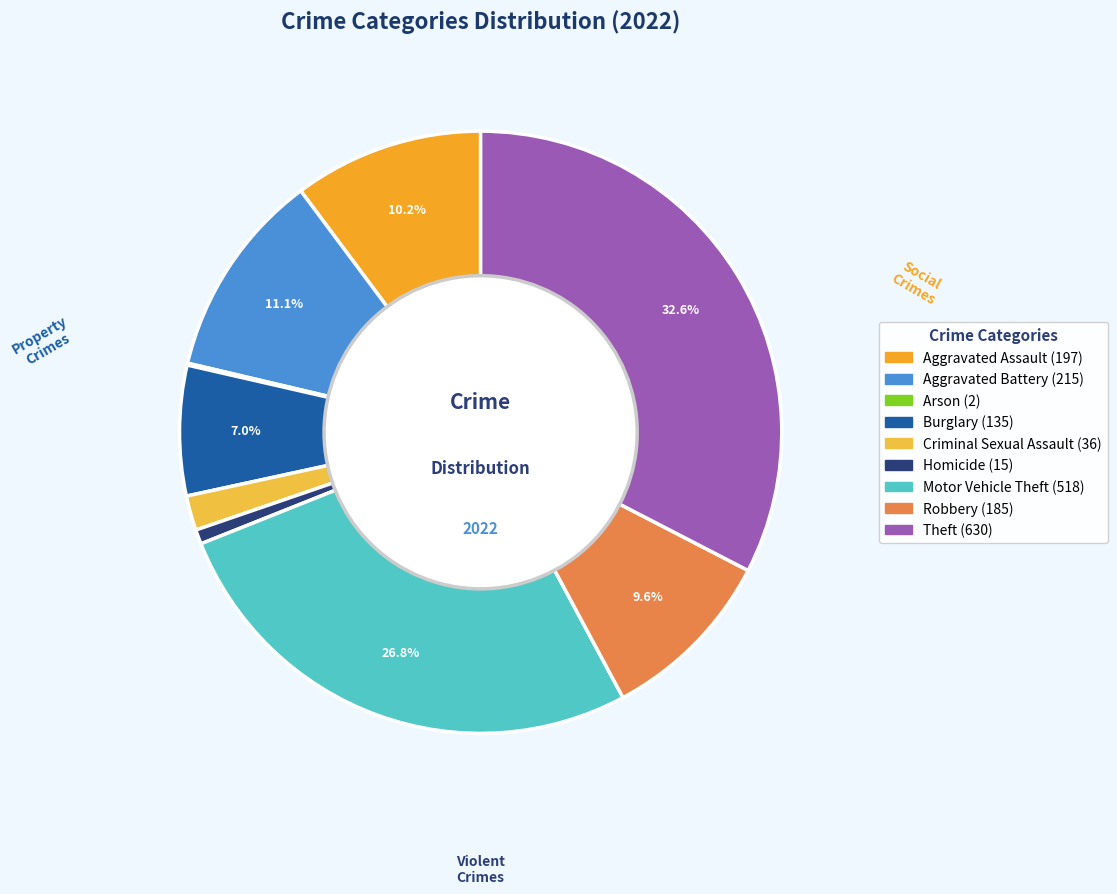

True or false: Robbery accounts for 15% of the total.

False